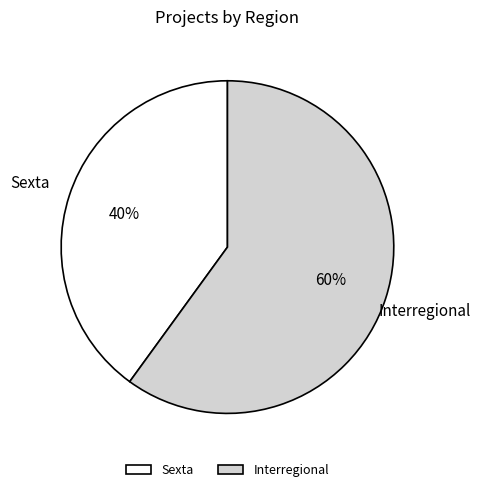

How many slices are in this pie chart?

2